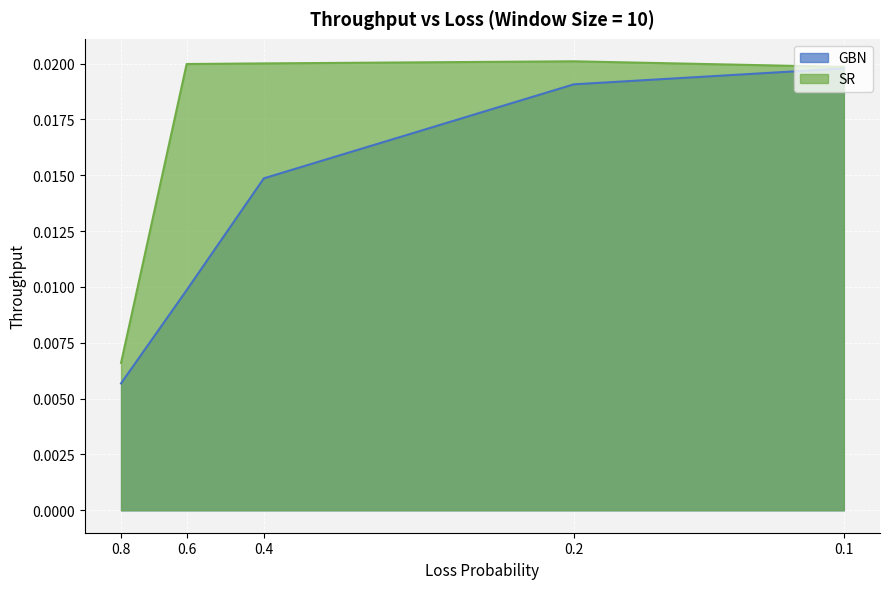

Which series has the largest total across all categories?

SR